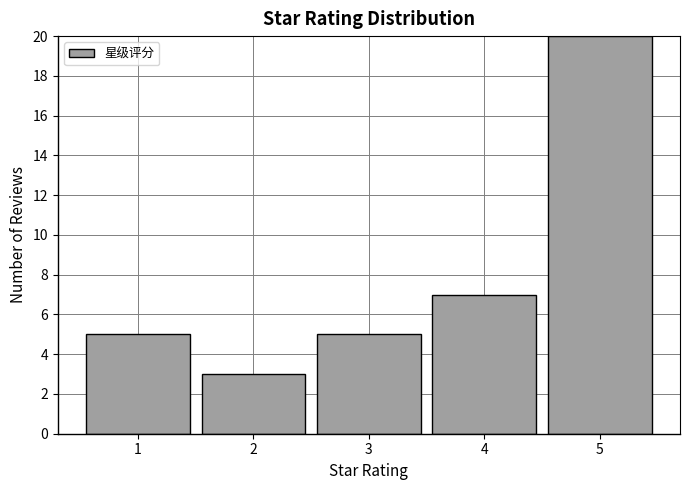

Reading left to right, list all the values displayed in this chart.

1=5	2=3	3=5	4=7	5=20